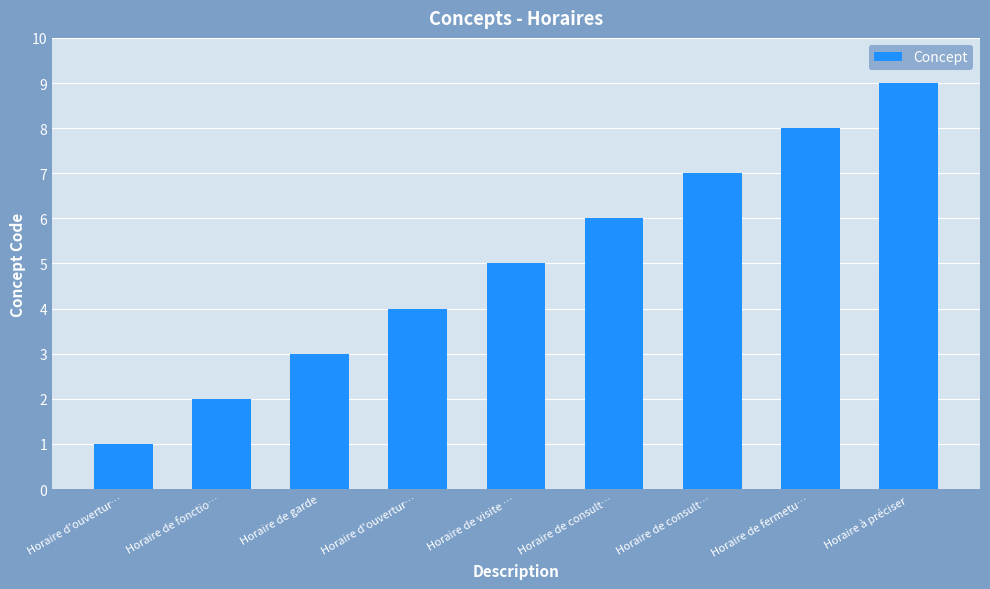

Rank the categories by value from lowest to highest.

Horaire d'ouvertur…, Horaire de fonctio…, Horaire de garde, Horaire d'ouvertur…, Horaire de visite …, Horaire de consult…, Horaire de consult…, Horaire de fermetu…, Horaire à préciser